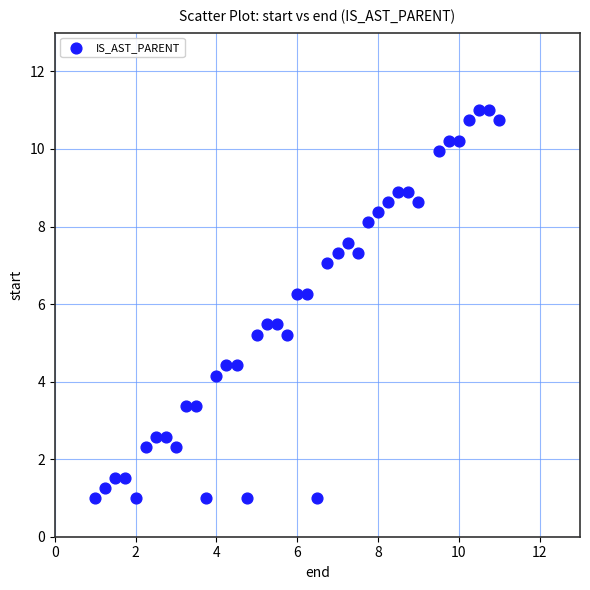

What is the range of X values (max minus min)?

10.0